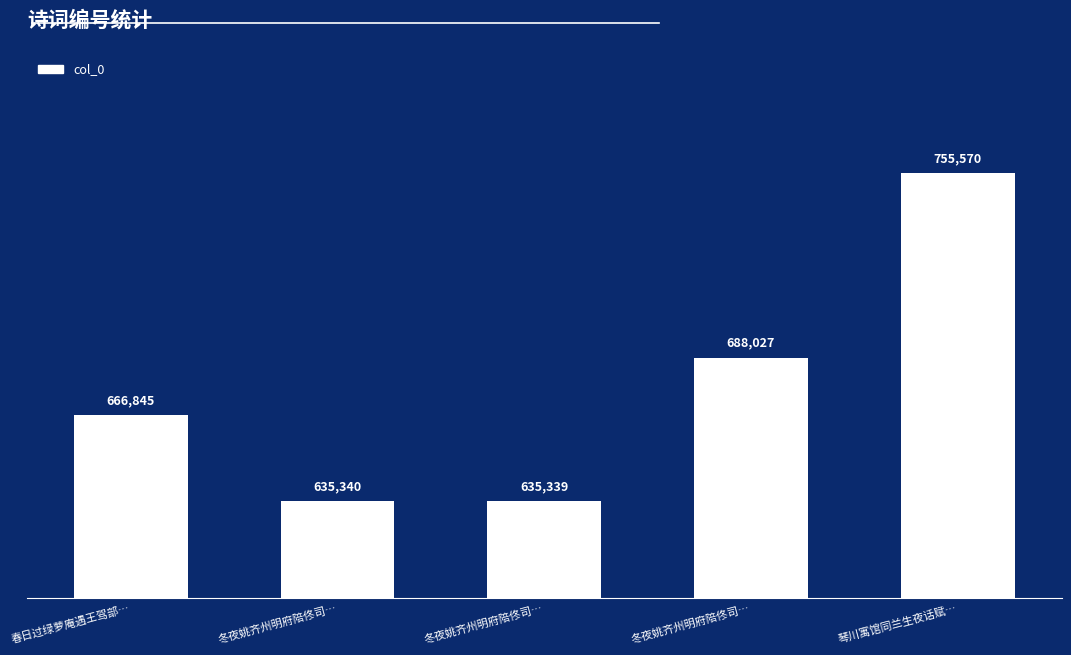

How many bars are there in total?

5